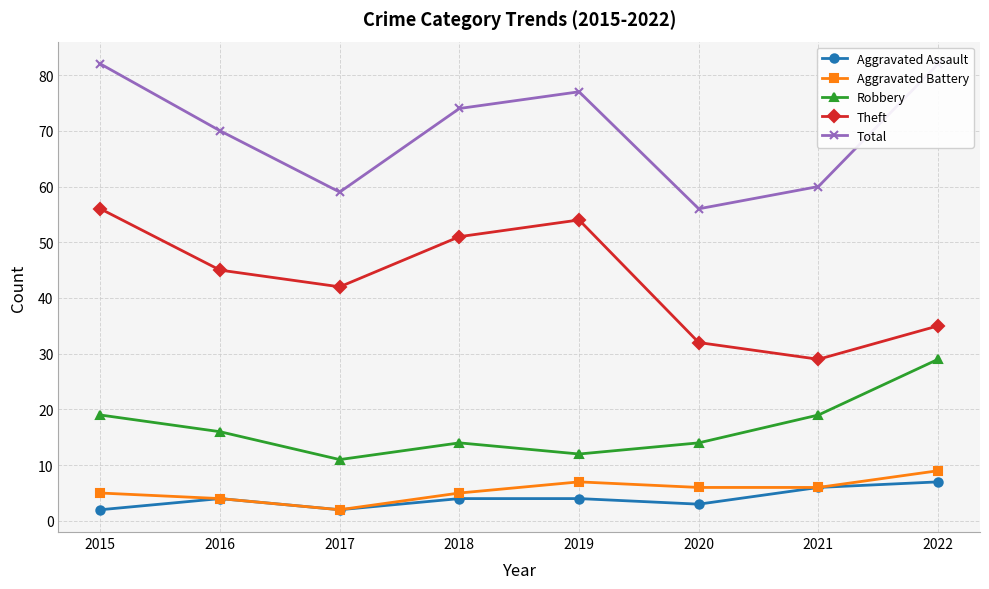

How many interior local valleys does the Total series have?

2